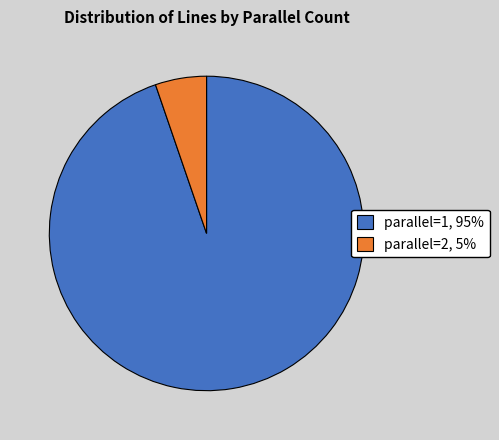

Is the sum of parallel=1, 95% and parallel=2, 5% greater than half?

Yes